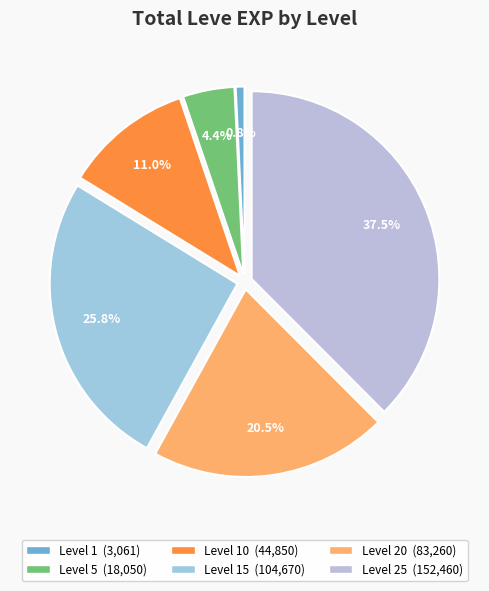

How many slices are in this pie chart?

6